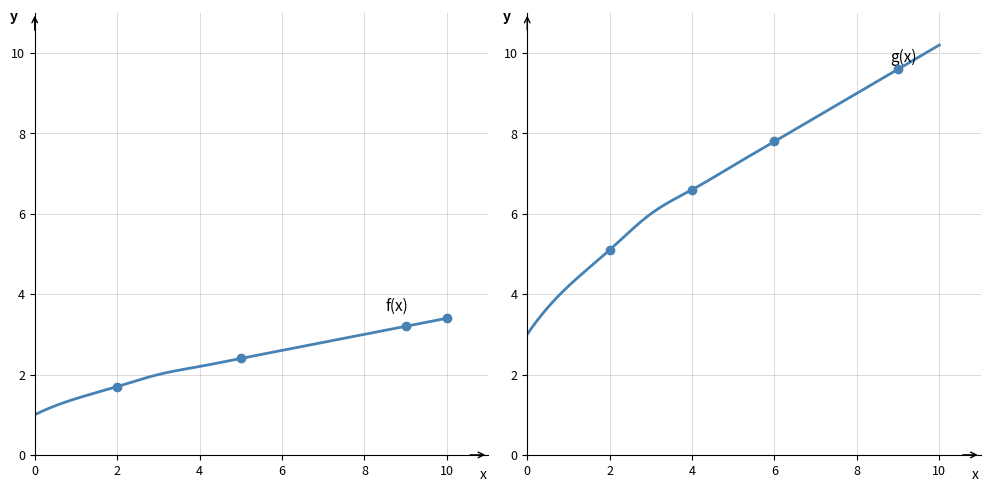

True or false: g(x) and f(x) cross at least once.

False